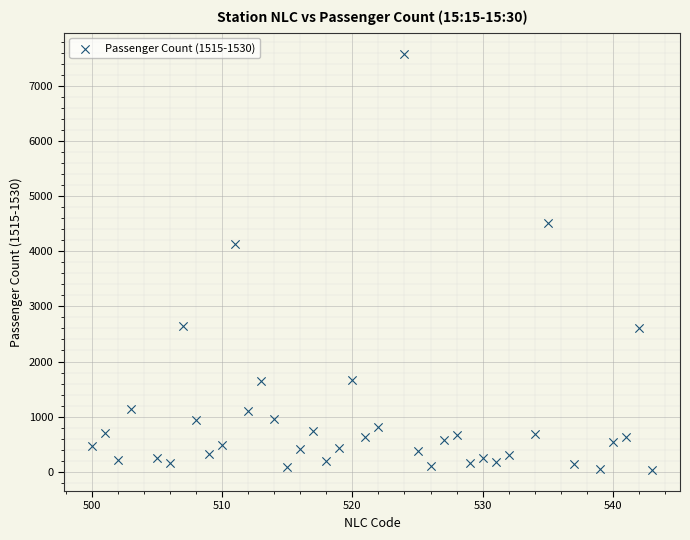

What Y value in the scatter plot is closest to 3807?

4132